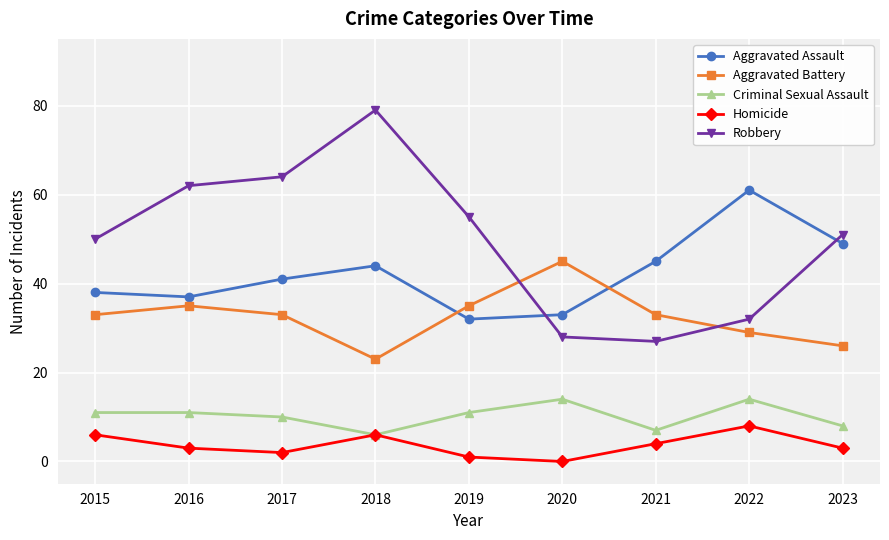

At 2017, list the series in order from smallest to largest.

Homicide, Criminal Sexual Assault, Aggravated Battery, Aggravated Assault, Robbery